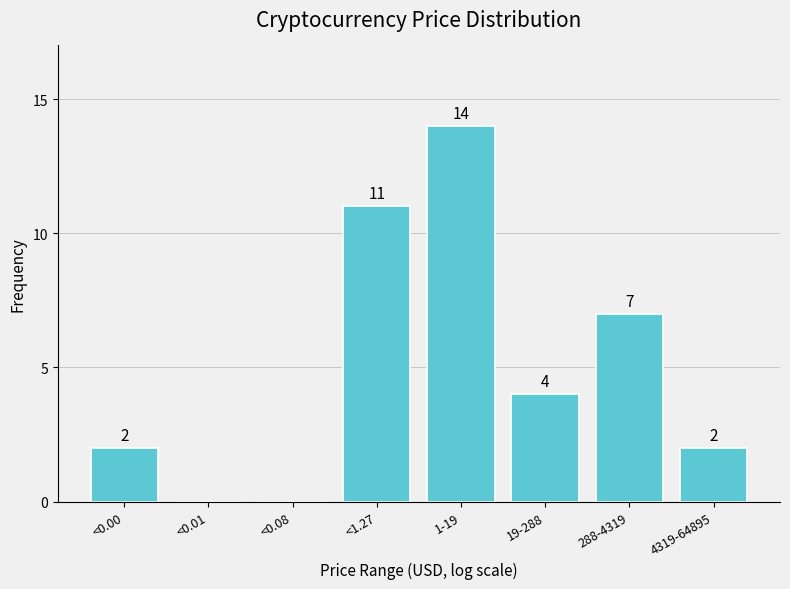

Reading left to right, transcribe all the data shown in this chart.

<0.00=2	<0.01=0	<0.08=0	<1.27=11	1-19=14	19-288=4	288-4319=7	4319-64895=2